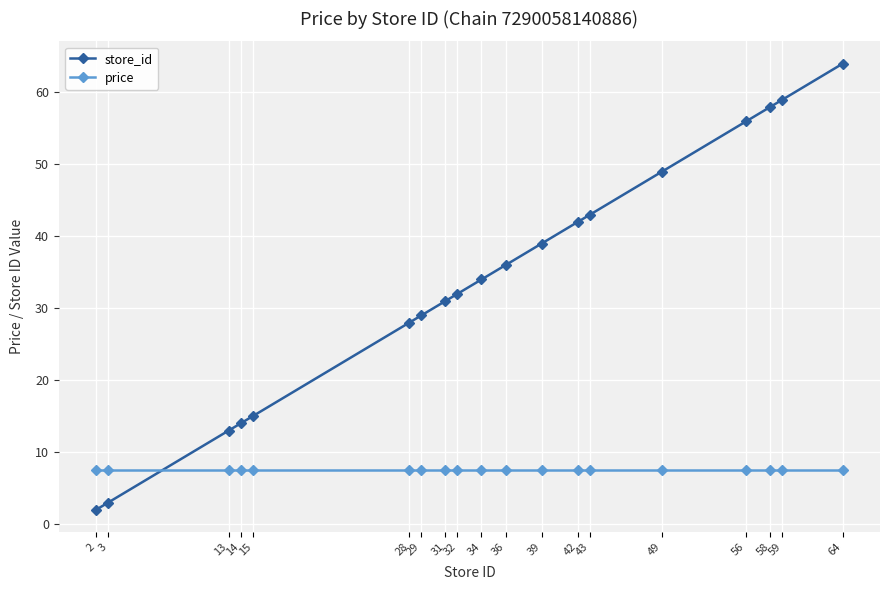

Where do price and store_id first cross each other?

3 and 13